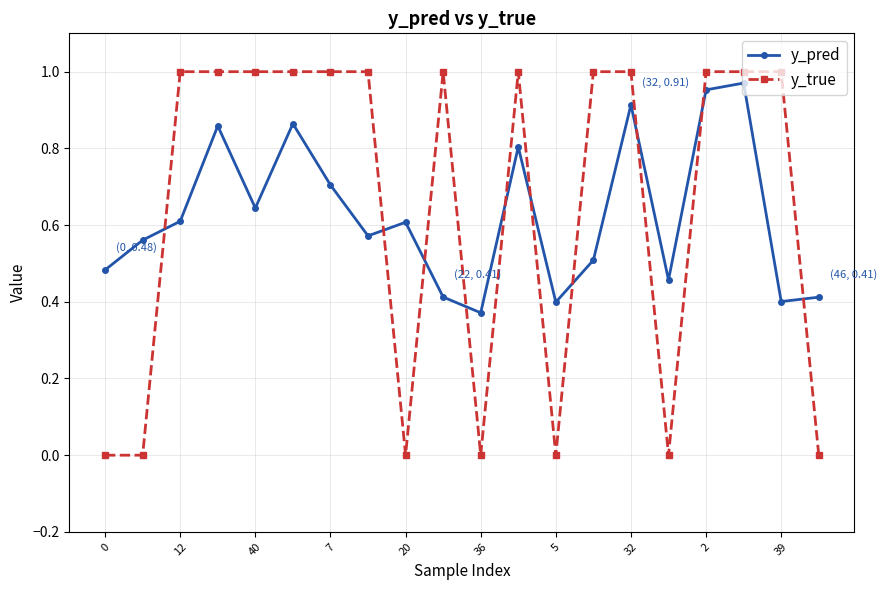

True or false: y_pred and y_true intersect in this chart.

True